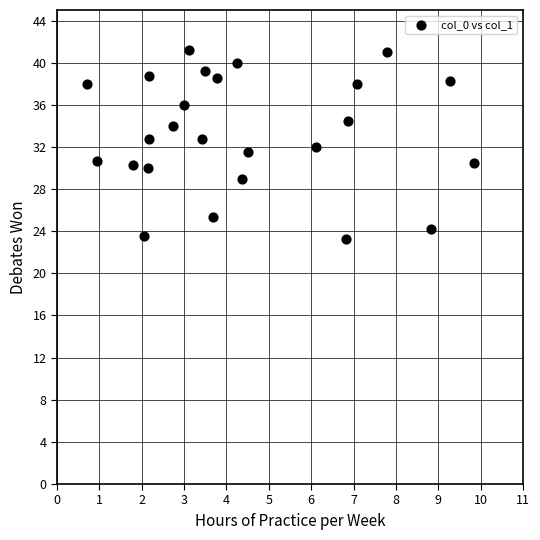

What is the range of X values (max minus min)?

9.1